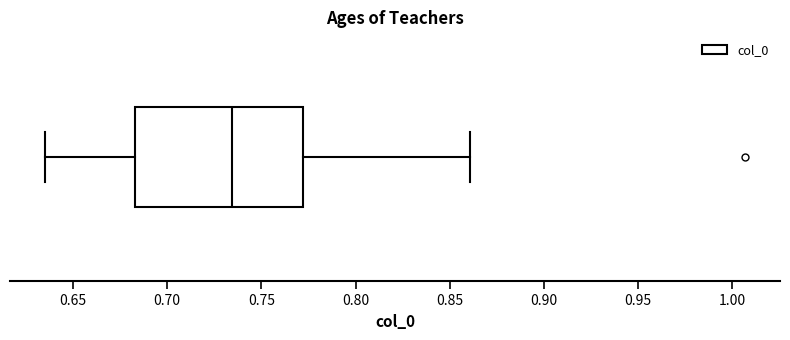

Read this box plot against the x-axis: the position of the median line, the range covered by the box, and the ends of both whiskers. The values are not printed on the chart, so give them approximately, as read against the axis.

median 0.735, box 0.685 to 0.770, whiskers 0.635 to 0.860